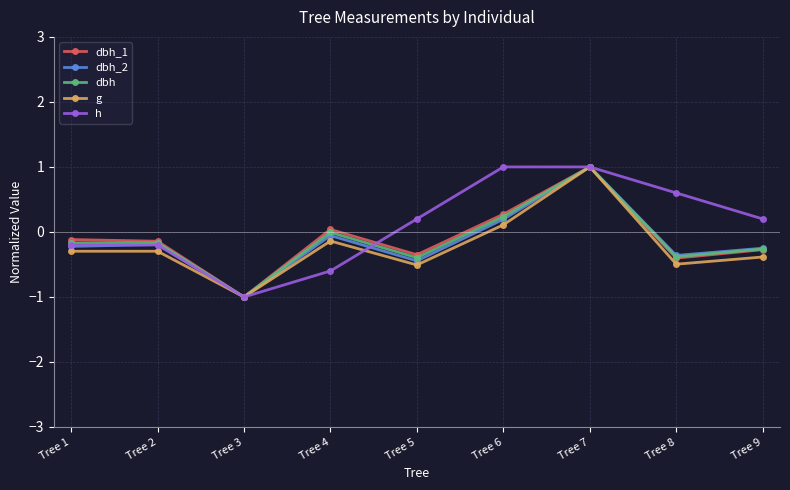

What is the average value of the dbh series?

-0.1